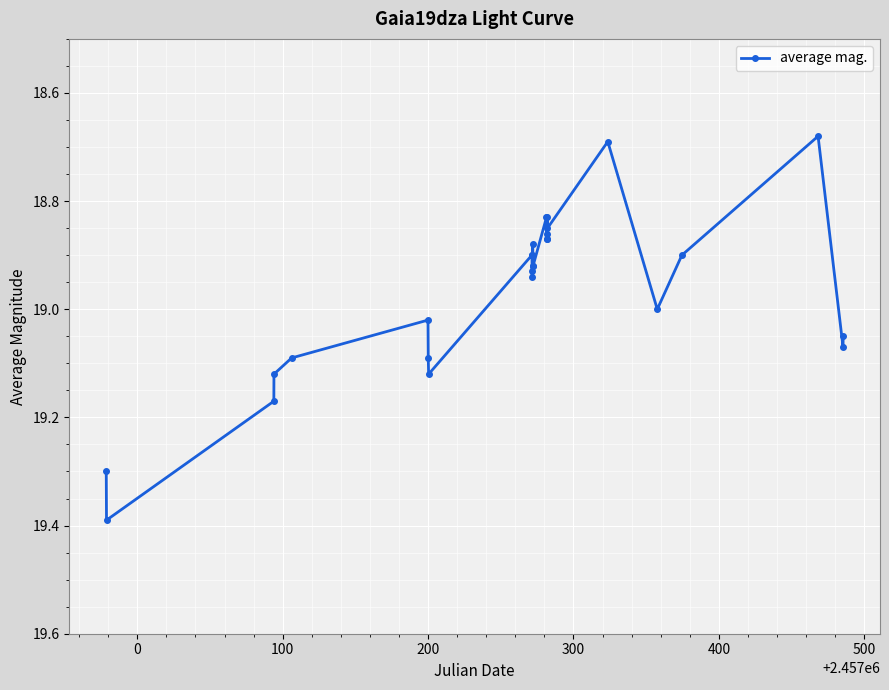

What is the sum of all values?

512.2